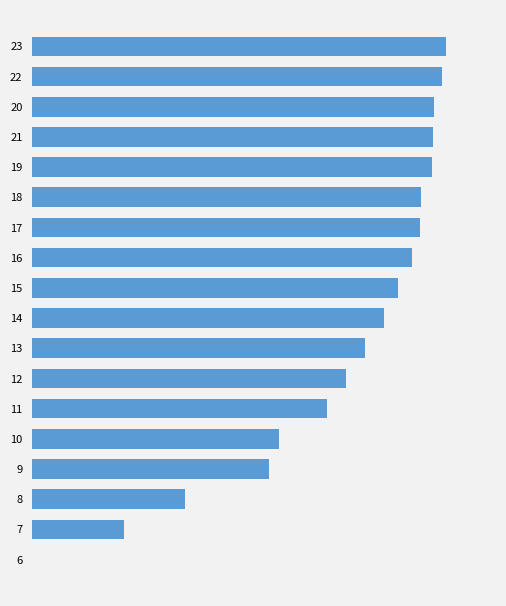

Are the bars horizontal?

Yes